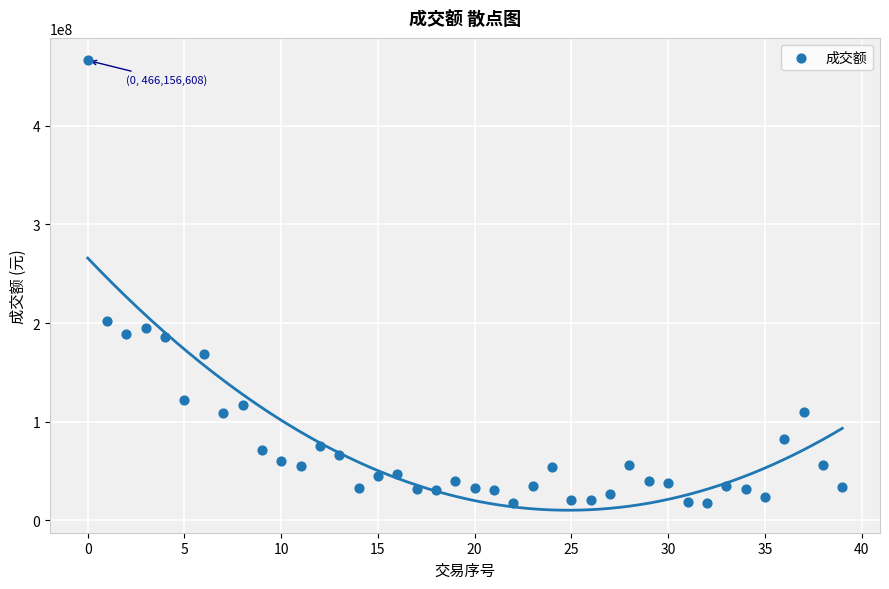

What Y value in the scatter plot is closest to 241645859?

202254539